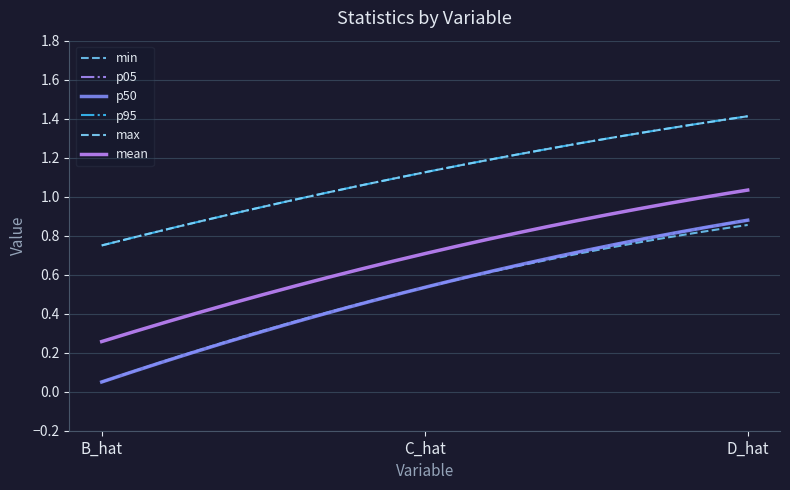

Does the chart have visible grid lines?

Yes